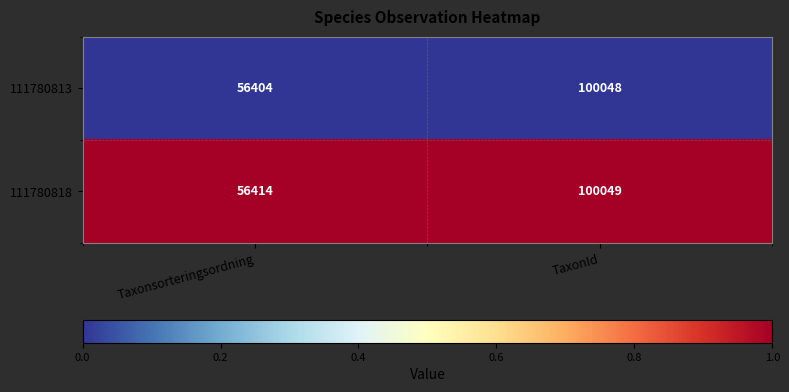

Which series has the largest total across all categories?

111780818